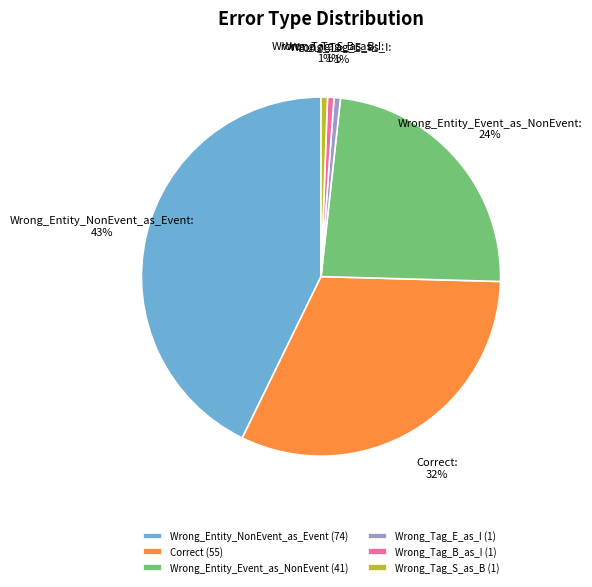

What percentage is the Wrong_Entity_Event_as_NonEvent slice, to the nearest percent?

24%